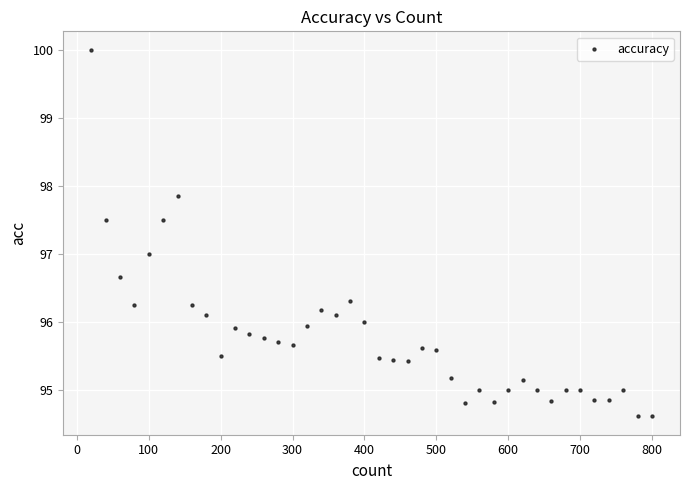

What is the range of X values (max minus min)?

780.0